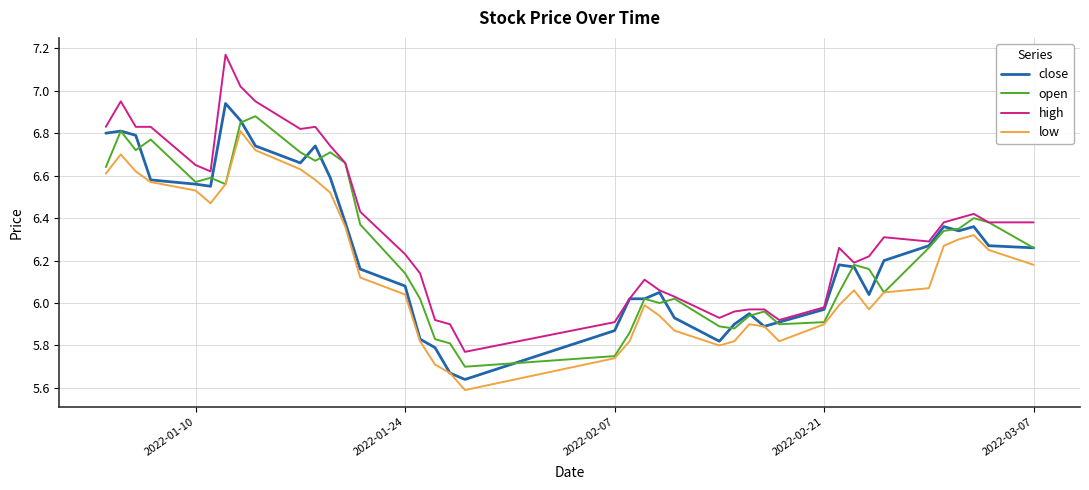

What are all the series names shown in the legend?

close, open, high, low